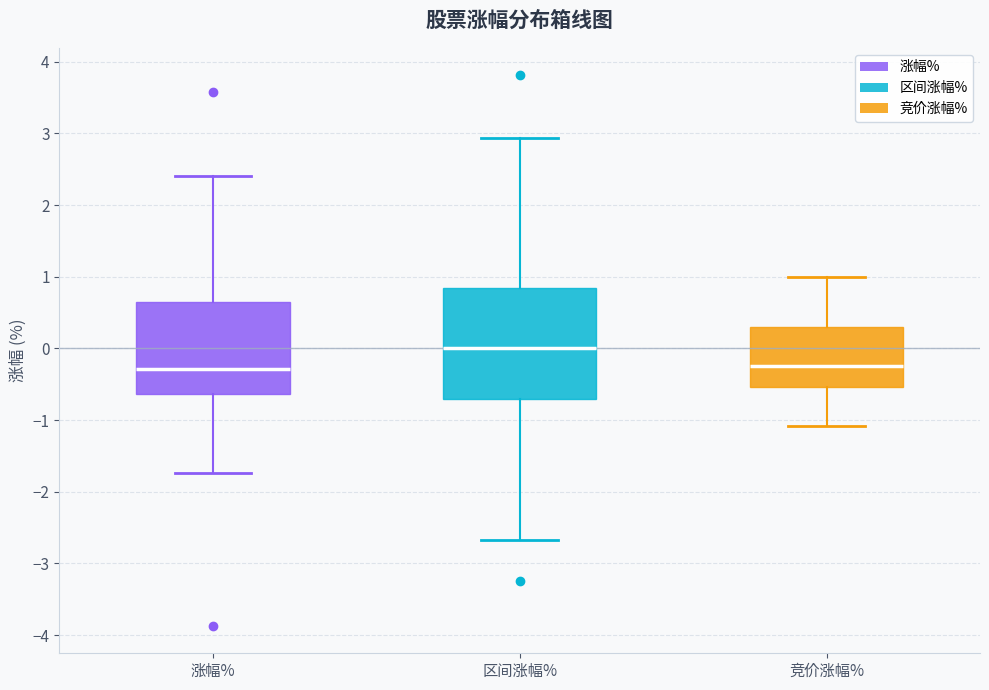

Comparing the boxes themselves (not the whiskers), which one is the tallest?

区间涨幅%